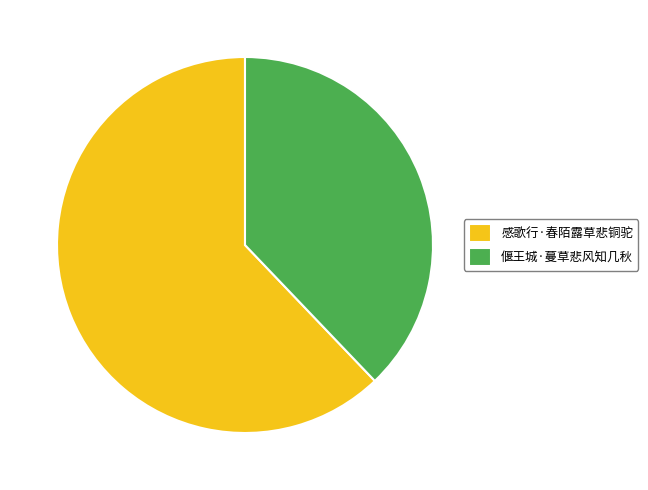

Approximately how many times larger is the value at 感歌行·春陌露草悲铜驼 compared to 偃王城·蔓草悲风知几秋?

1.6